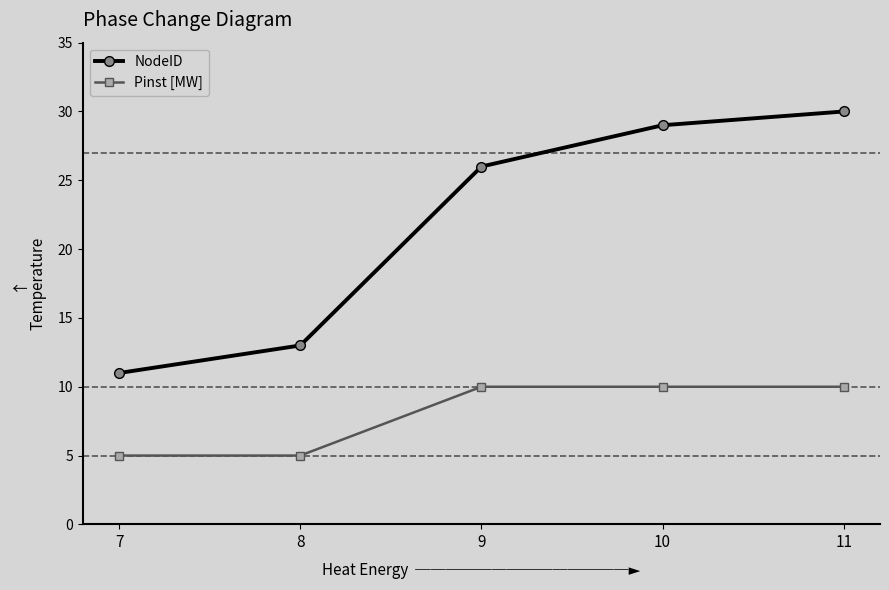

Rank the series at 10 from highest to lowest value.

NodeID, Pinst [MW]